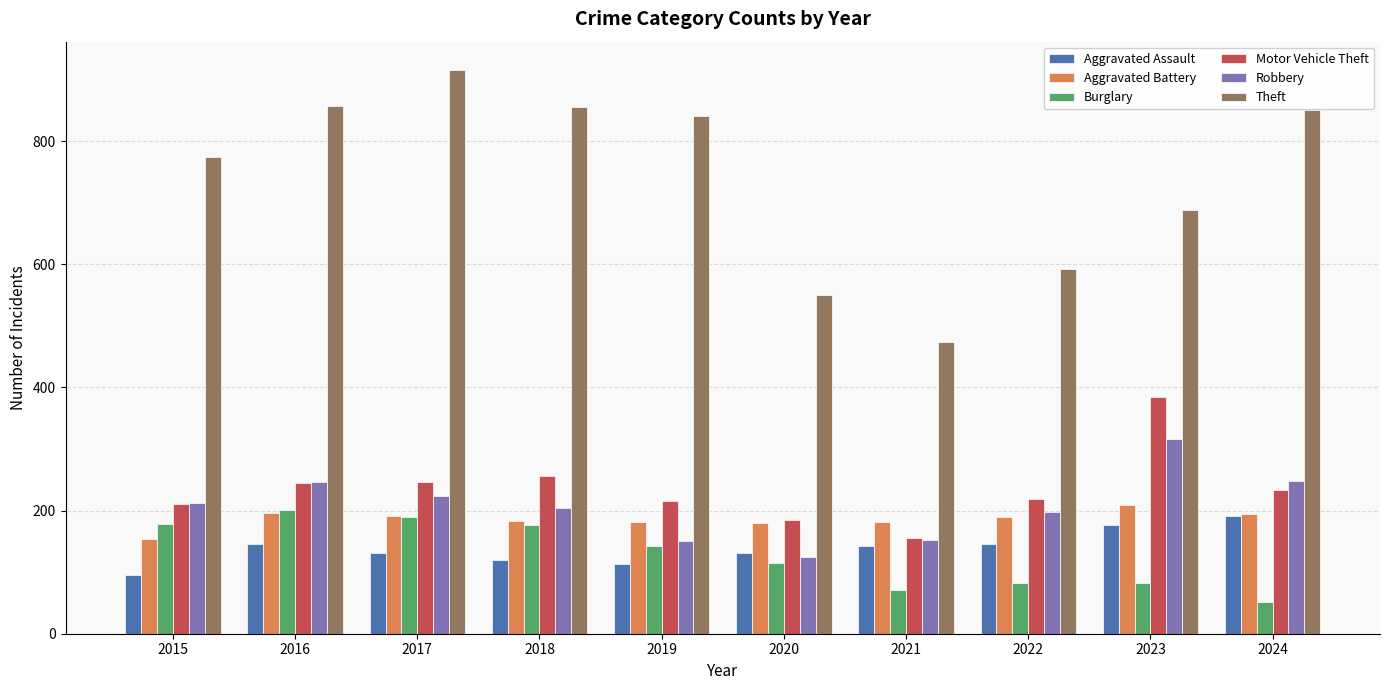

What are all the series names shown in the legend?

Aggravated Assault, Aggravated Battery, Burglary, Motor Vehicle Theft, Robbery, Theft